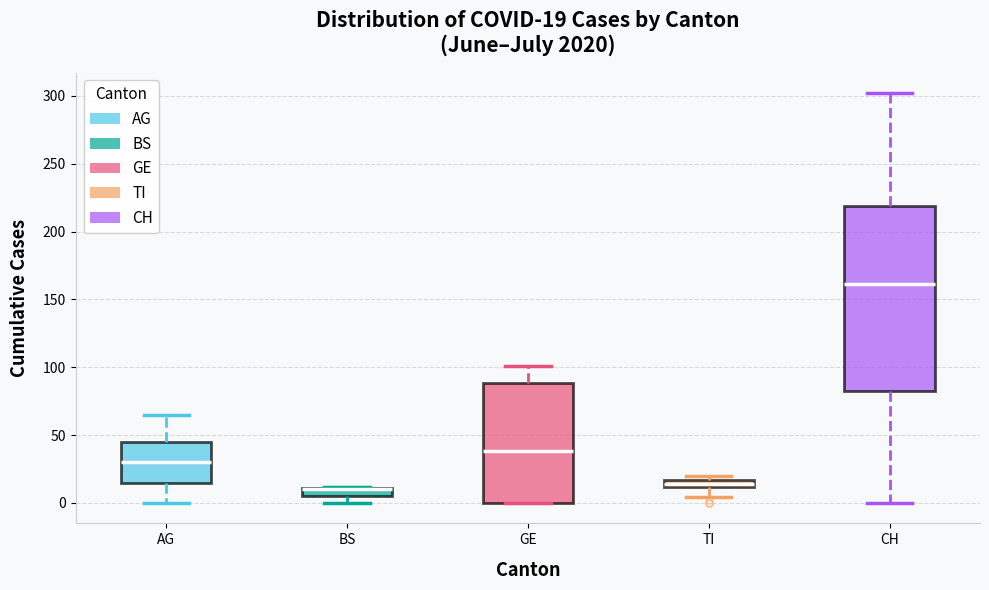

Which box is the tallest, from its lower edge to its upper edge?

CH